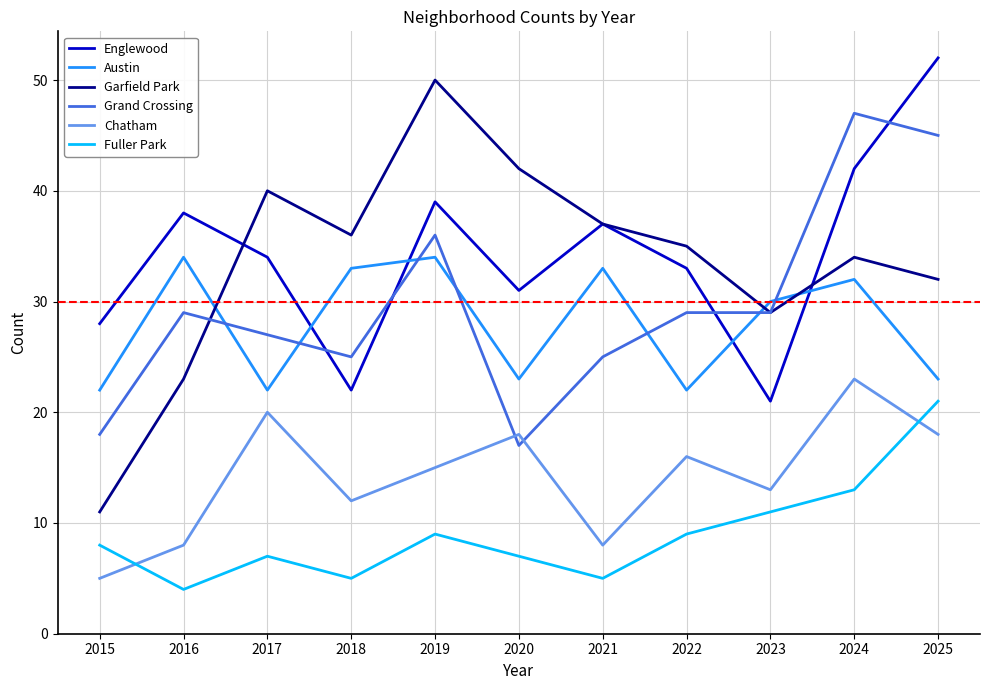

The value of Austin at 2022 is 5. True or false?

False